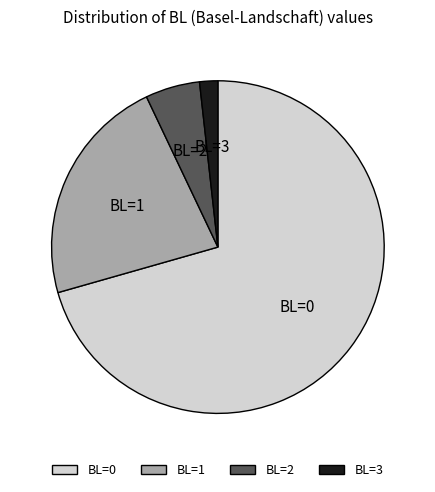

Between BL=3 and BL=1, which is larger?

BL=1